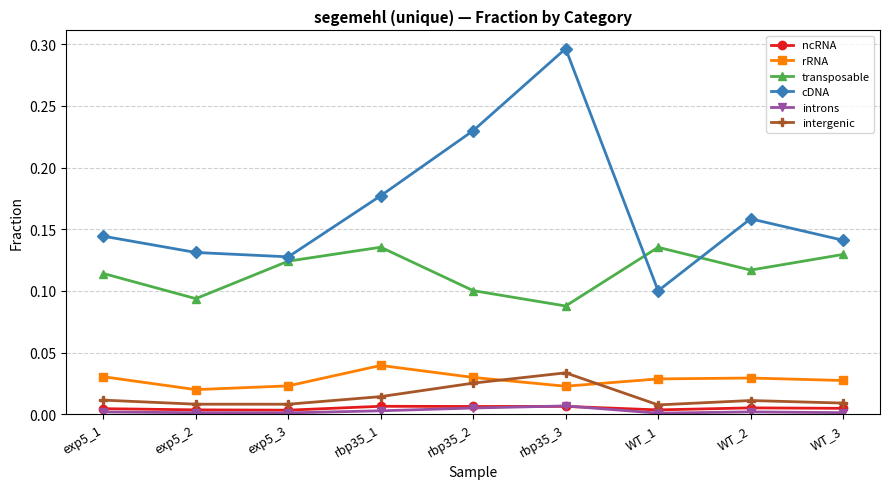

True or false: cDNA and ncRNA intersect in this chart.

False